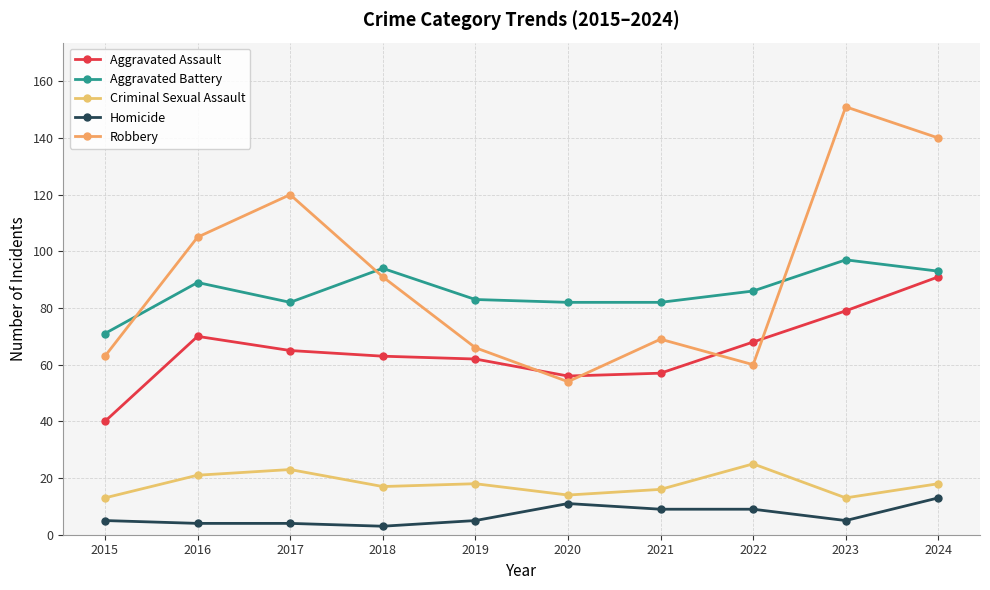

Is the value of Aggravated Battery at 2015 greater than the value of Criminal Sexual Assault at 2022?

Yes